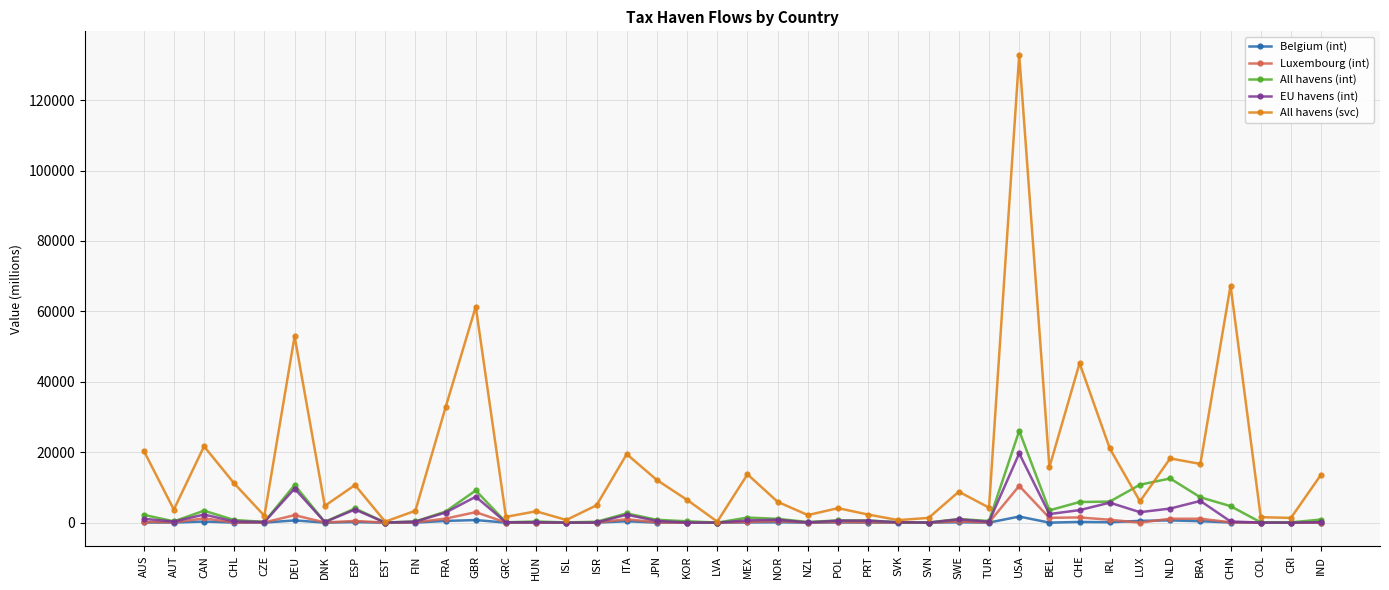

What is the label of the 32nd point from the right?

EST